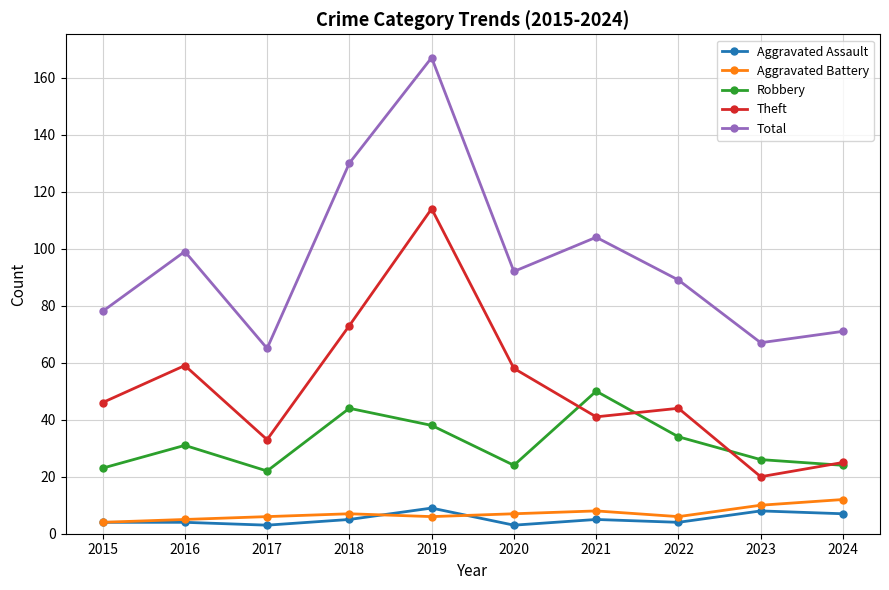

Count the number of categories in the chart.

10